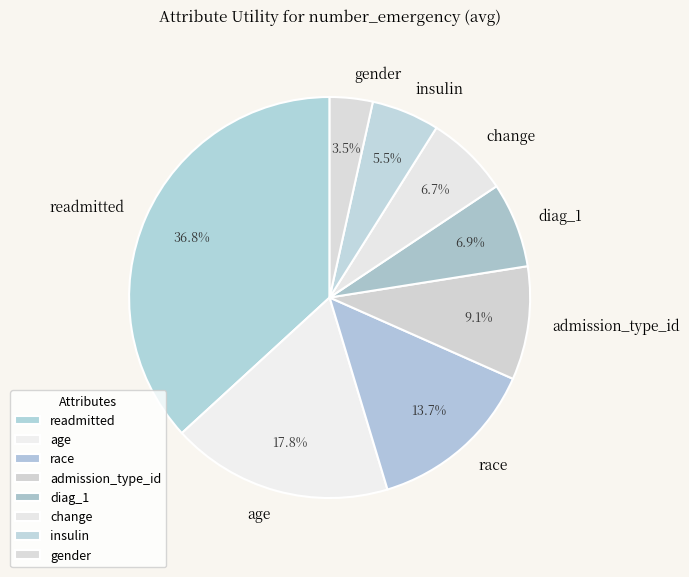

Is the sum of admission_type_id and change greater than half?

No